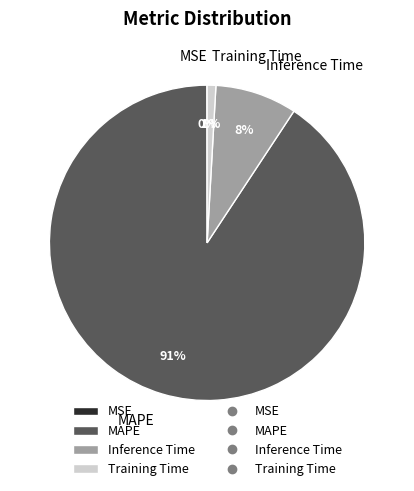

To the nearest percent, what portion does MAPE represent?

91%